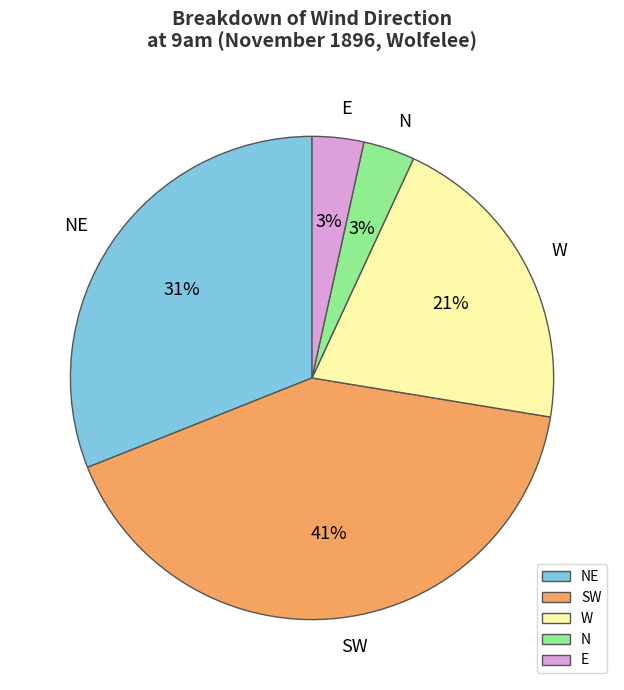

The W slice represents 4% of the pie. True or false?

False